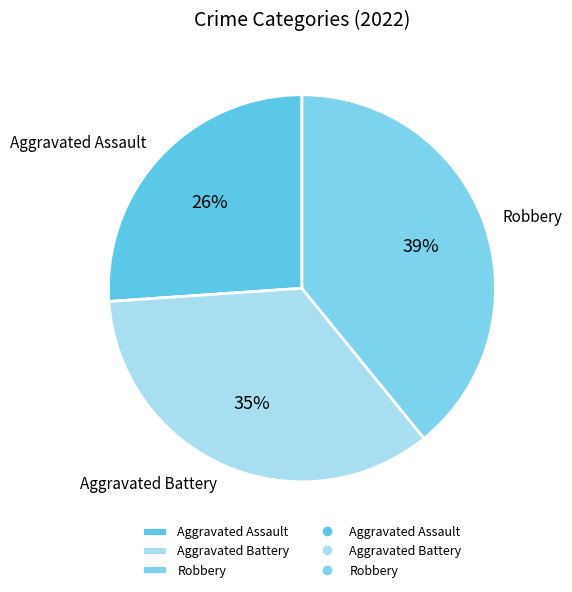

Do Aggravated Battery and Aggravated Assault together represent more than half of the pie?

Yes